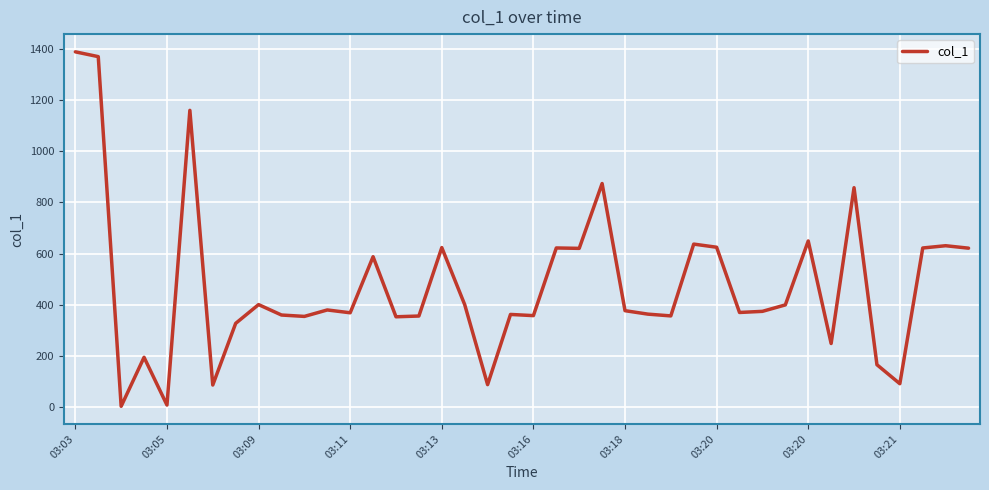

What is the maximum value shown in the chart?

1389.1